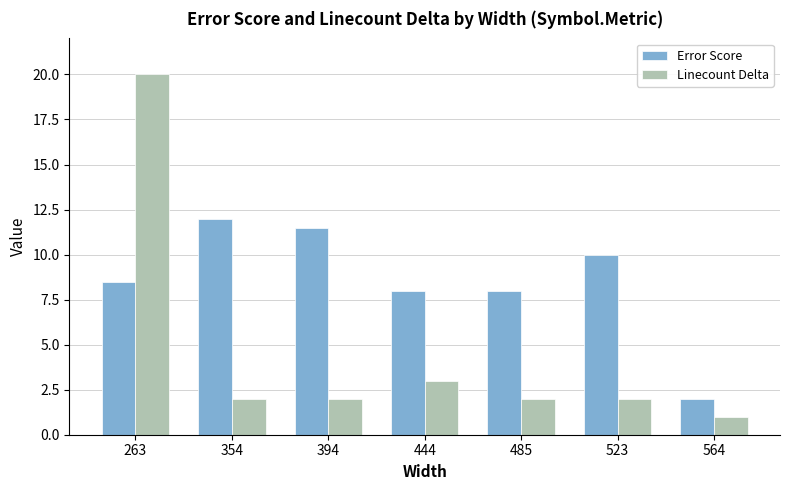

What is the sum of the Linecount Delta values at 523 and 444?

5.0